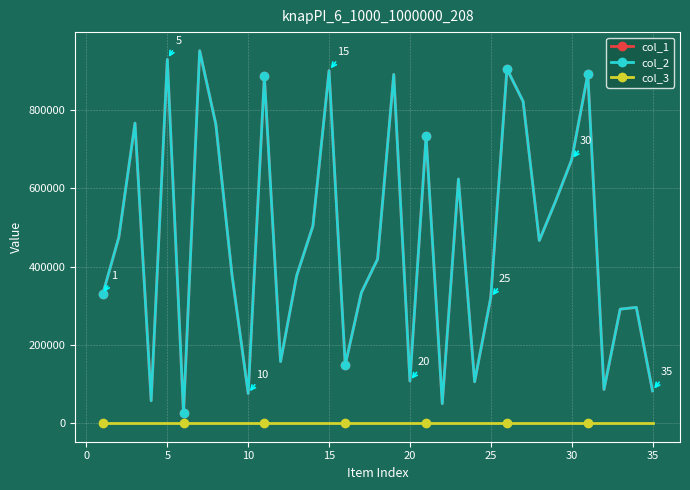

True or false: col_3 and col_1 intersect in this chart.

False